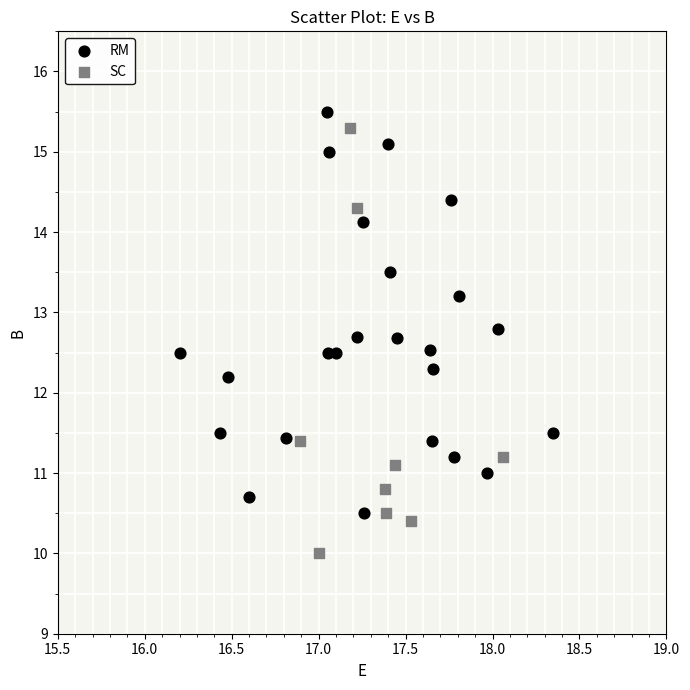

Which series has the widest spread of Y values?

SC